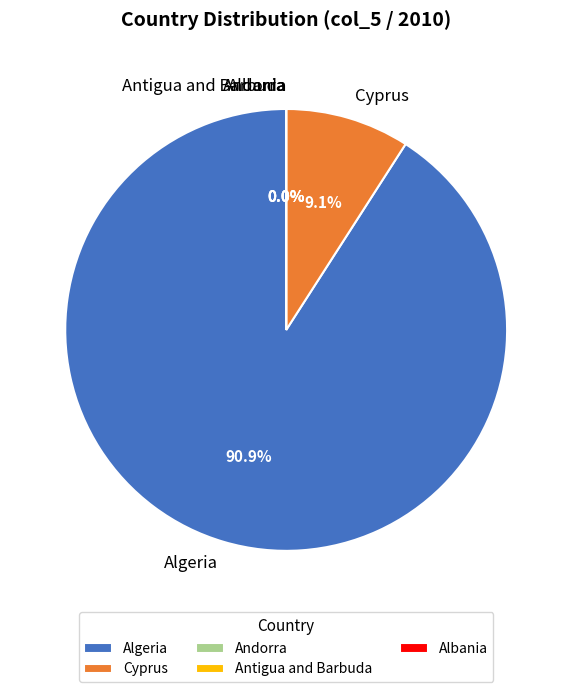

True or false: Albania accounts for 0% of the total.

True